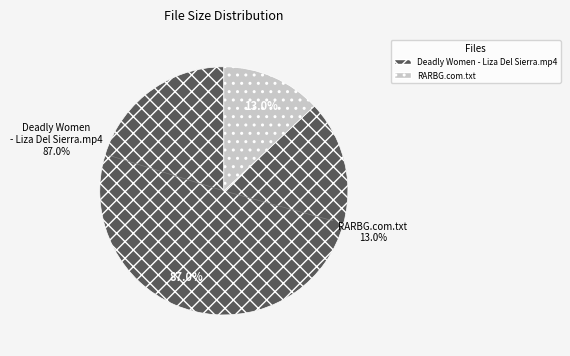

True or false: RARBG.com.txt accounts for 13% of the total.

True